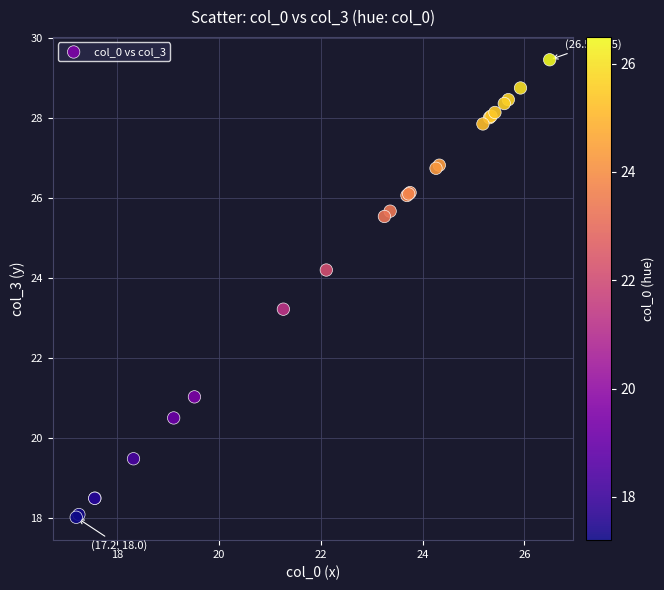

What Y value in the scatter plot is closest to 23?

23.2